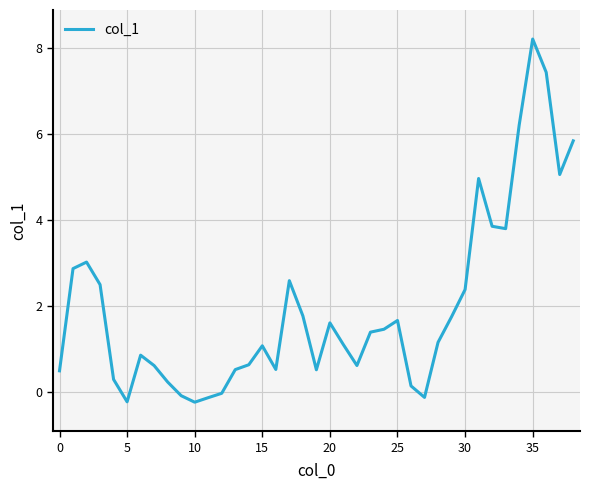

What is the maximum value shown in the chart?

8.2